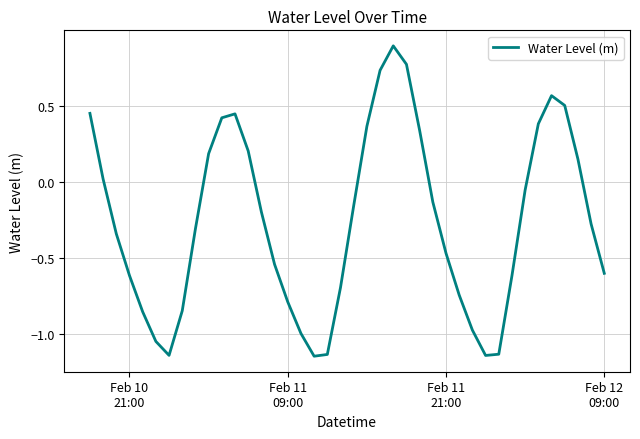

What is the maximum value shown in the chart?

0.9